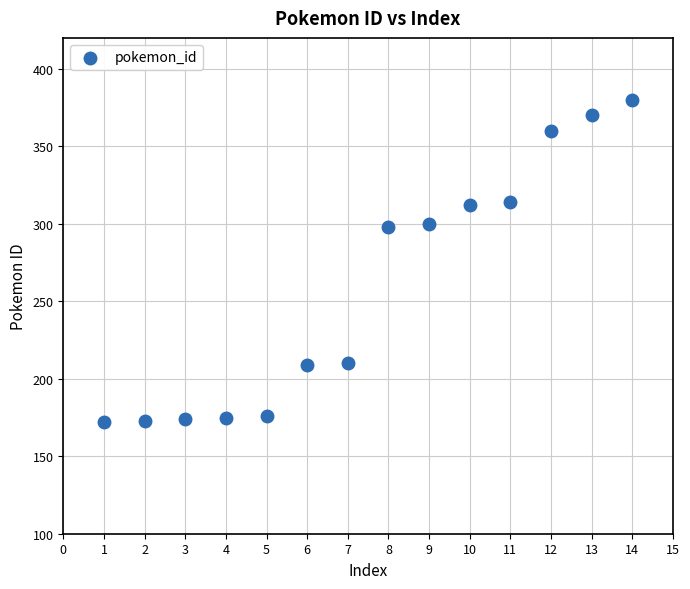

What is the range of Y values (max minus min)?

208